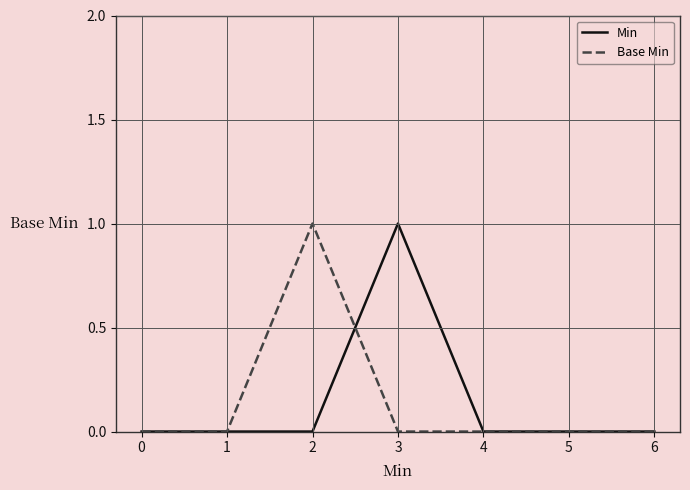

At which category does Base Min reach its first local peak?

2